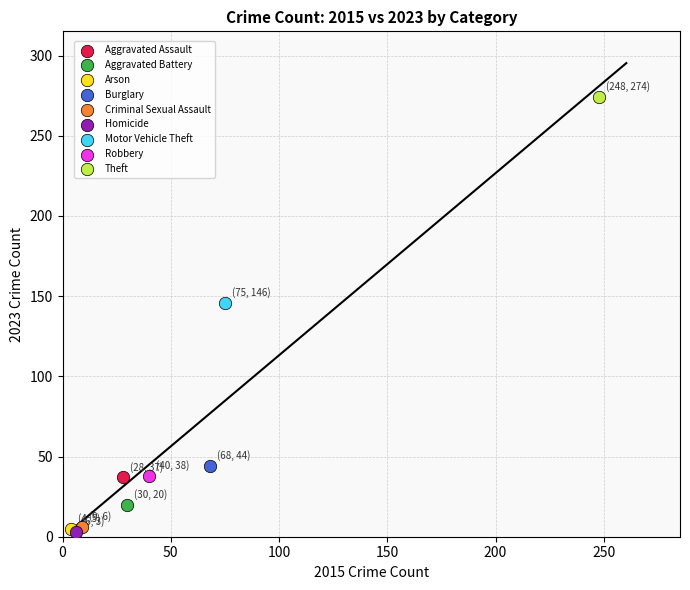

What are all the series names shown in the legend?

Aggravated Assault, Aggravated Battery, Arson, Burglary, Criminal Sexual Assault, Homicide, Motor Vehicle Theft, Robbery, Theft